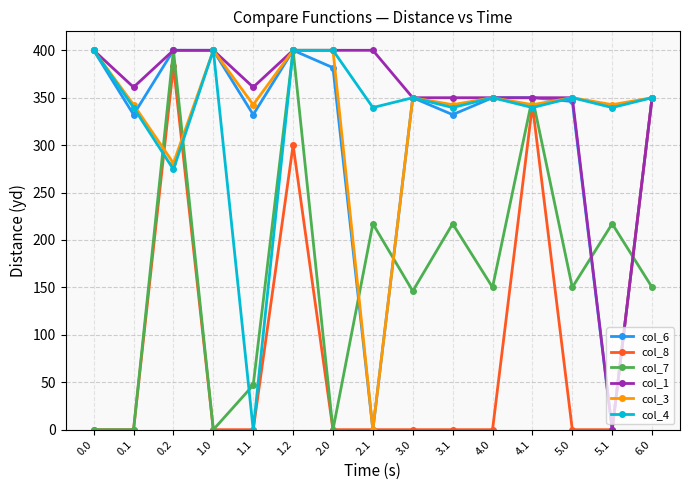

What is the difference between the highest and lowest values at 1.2?

100.0